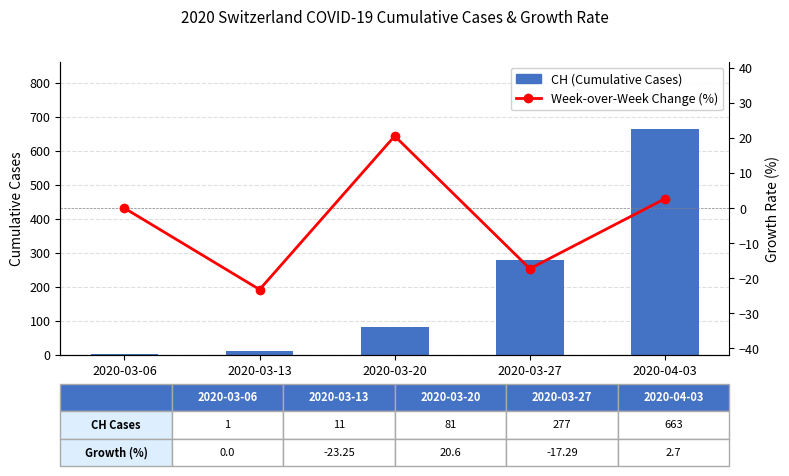

What is the minimum value for Week-over-Week Change (%)?

-23.2